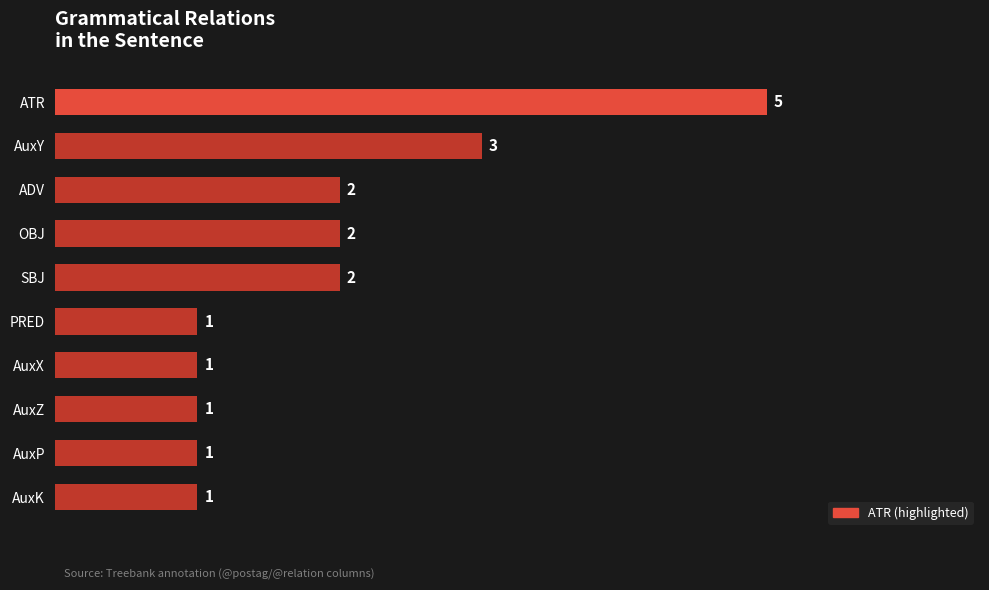

How many series are shown in this chart?

1